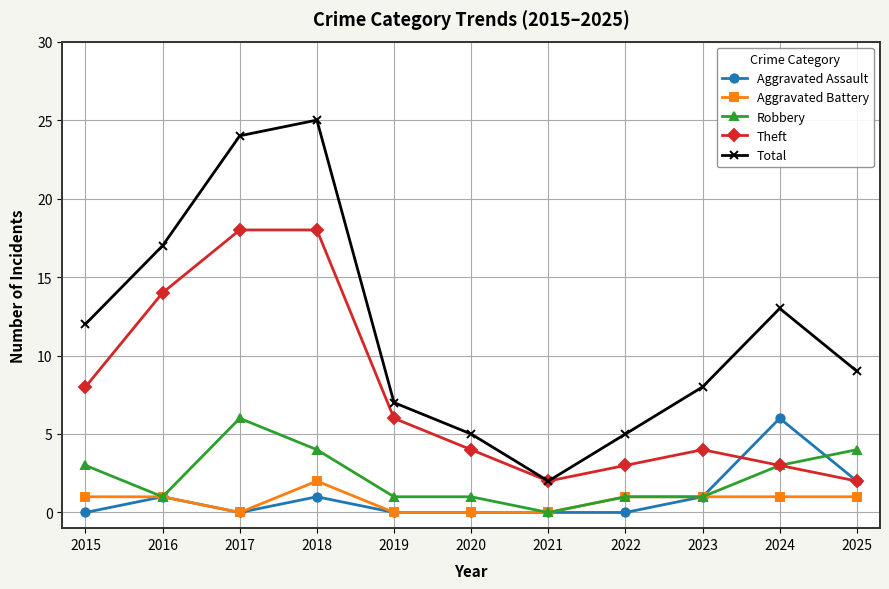

Which series has the largest total across all categories?

Total